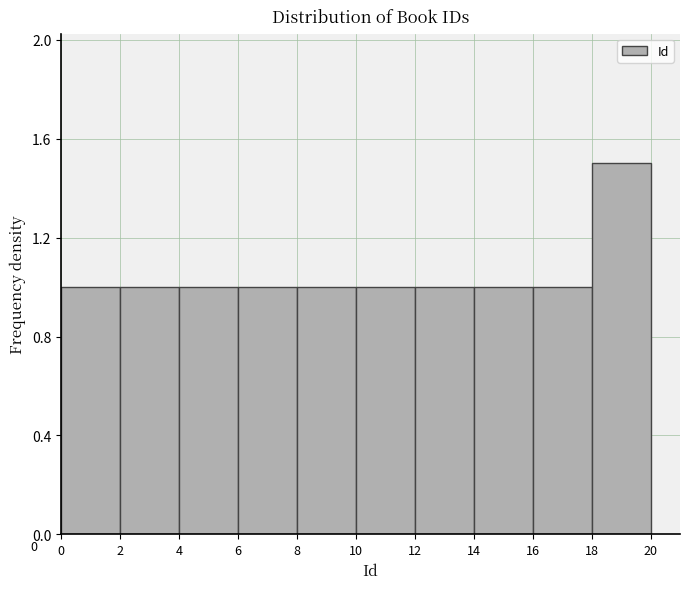

Over which range of the x-axis is the bar tallest?

18 to 20